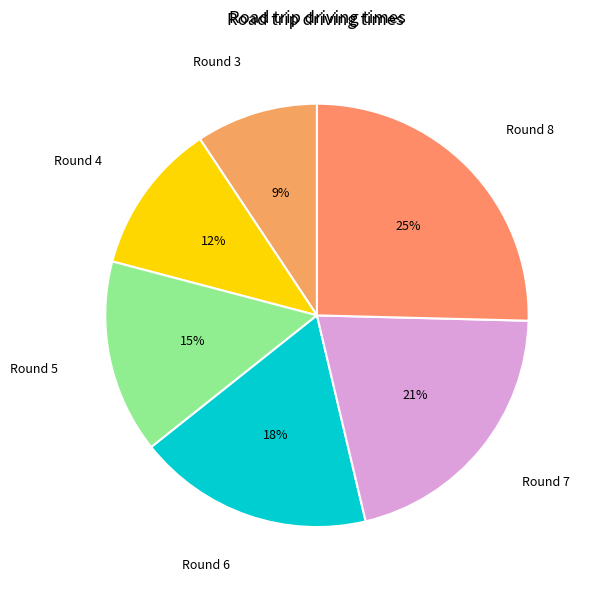

The Round 4 slice represents 12% of the pie. True or false?

True